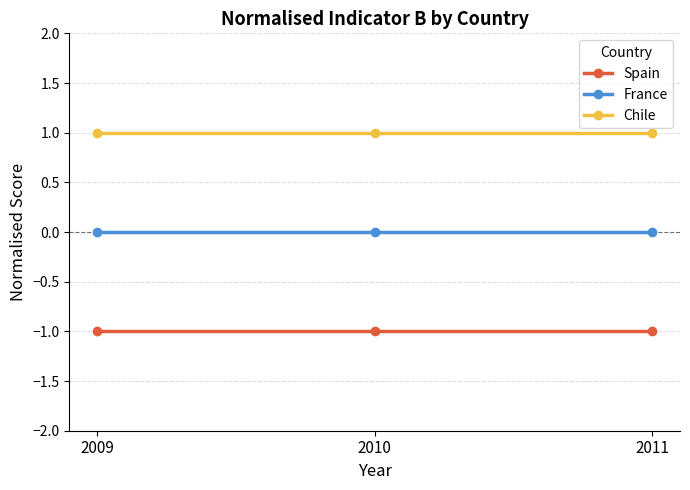

Rank the series by their average value, from lowest to highest.

Spain, France, Chile